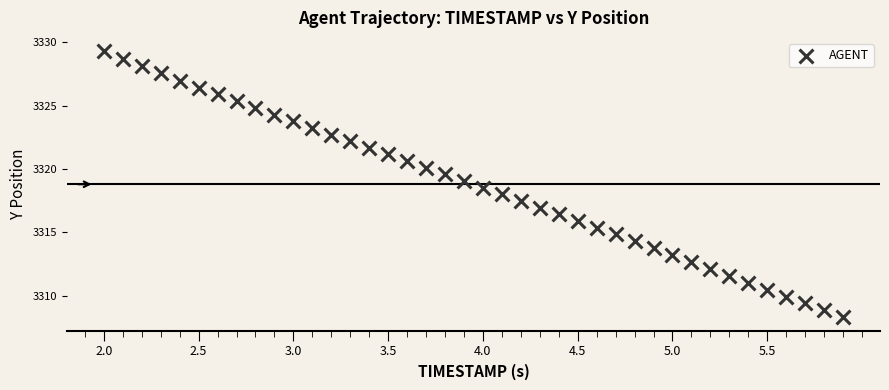

What is the range of X values (max minus min)?

3.9